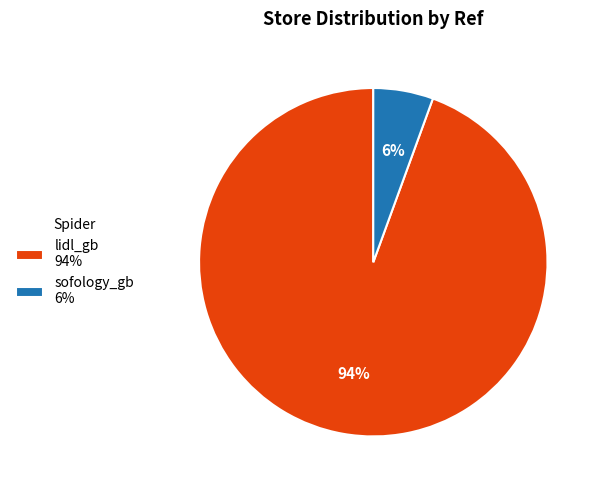

What is the majority slice?

lidl_gb